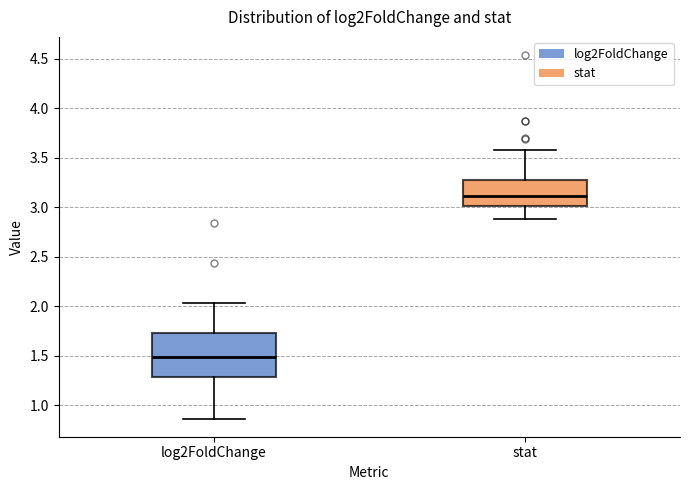

Reading left to right, transcribe this box plot: for each box, give where its median line is, the range the box spans, and where its two whiskers end, as read against the y-axis. The values are not printed on the chart, so give them approximately, as read against the axis.

log2FoldChange: median 1.50, box 1.30 to 1.75, whiskers 0.85 to 2.05
stat: median 3.10, box 3.00 to 3.30, whiskers 2.90 to 3.60